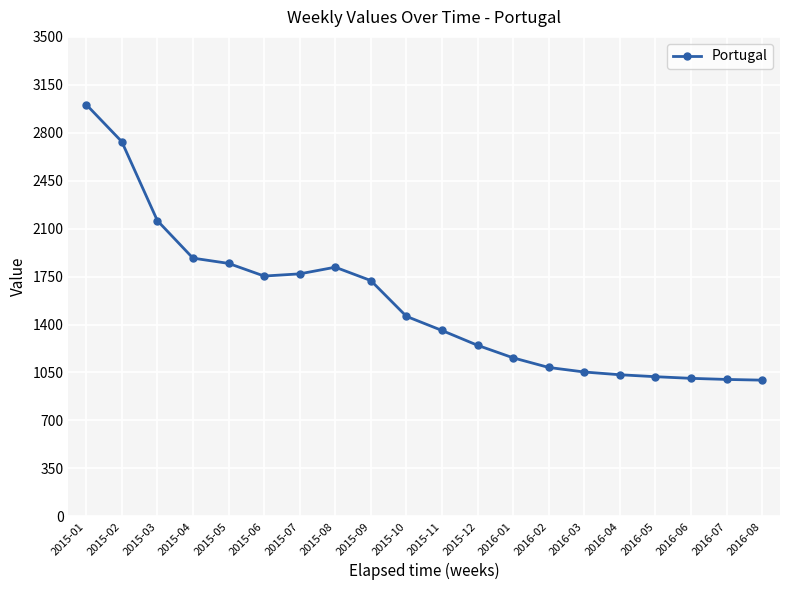

The value at 2015-08 is 1818.6. True or false?

True